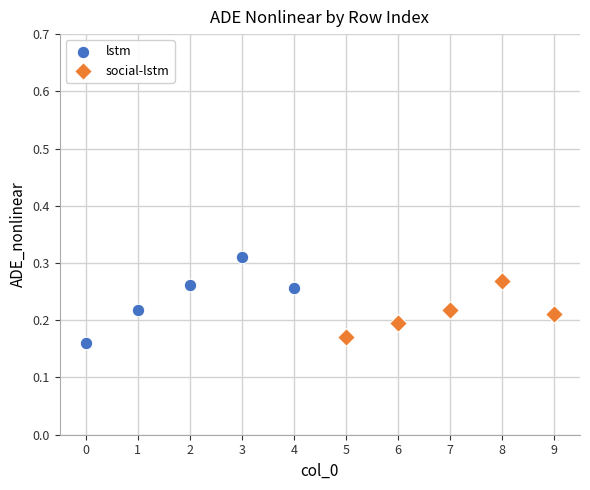

Which series has the largest Y range (max minus min)?

lstm